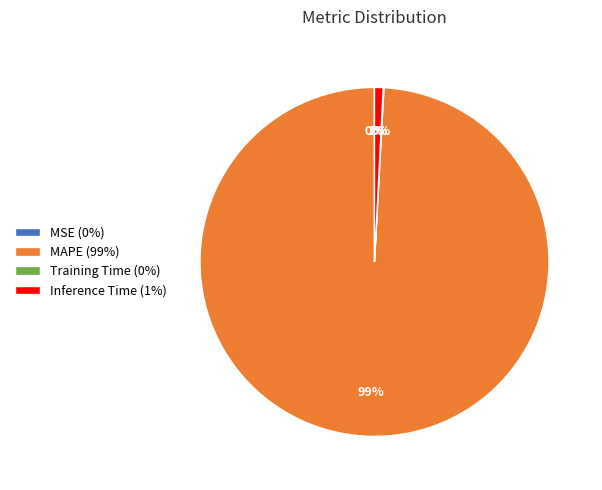

To the nearest percent, what percentage of the pie is Inference Time (1%)?

1%